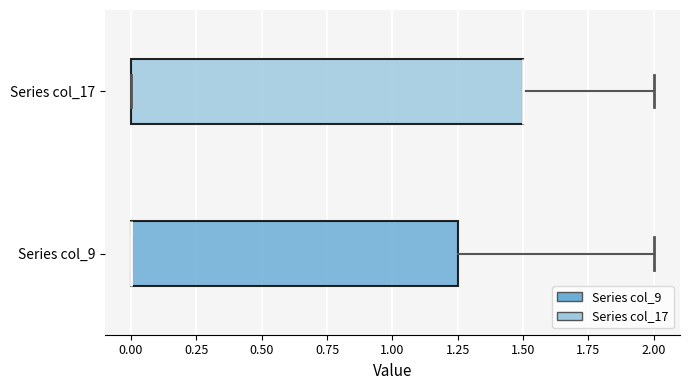

Reading bottom to top, transcribe this box plot: for each box, give where its median line is, the range the box spans, and where its two whiskers end, as read against the x-axis. The values are not printed on the chart, so give them approximately, as read against the axis.

Series col_9: median 0.00 (drawn on the box's left edge), box 0.00 to 1.25, whiskers 0.00 to 2.00
Series col_17: median 1.50 (drawn on the box's right edge), box 0.00 to 1.50, whiskers 0.00 to 2.00